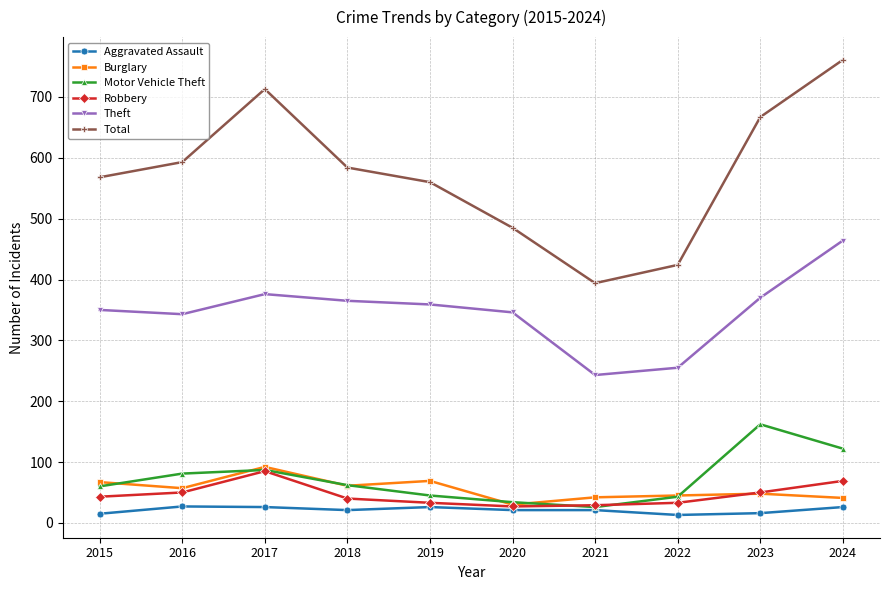

What is the maximum value shown in the chart?

761